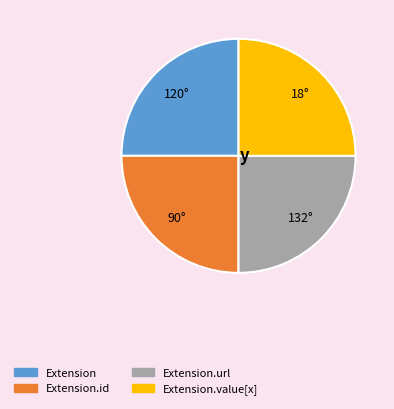

Is there any slice that represents more than half of the pie?

No